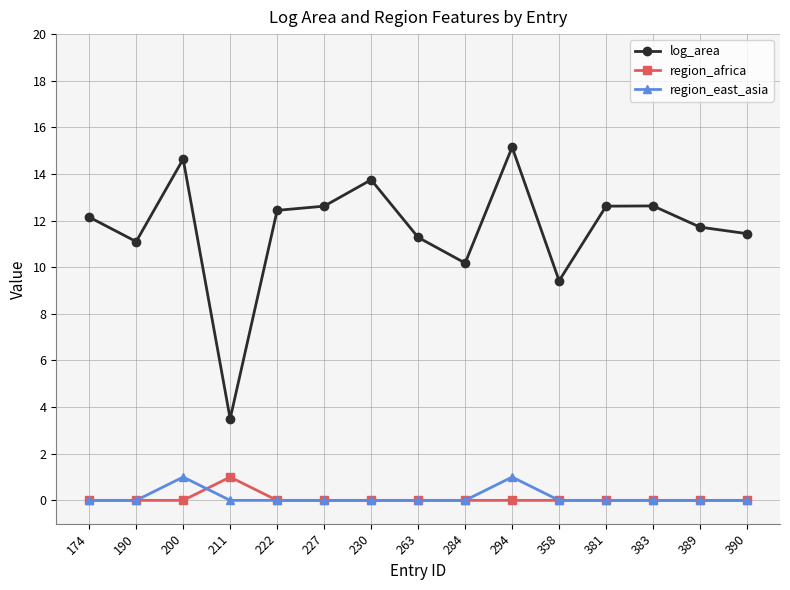

Which series has the largest range (max minus min)?

log_area